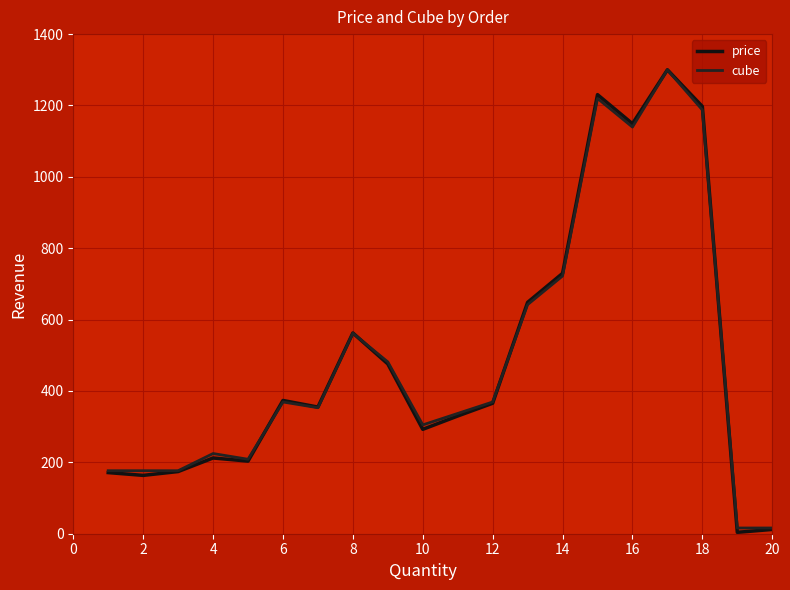

Does the chart have visible grid lines?

Yes